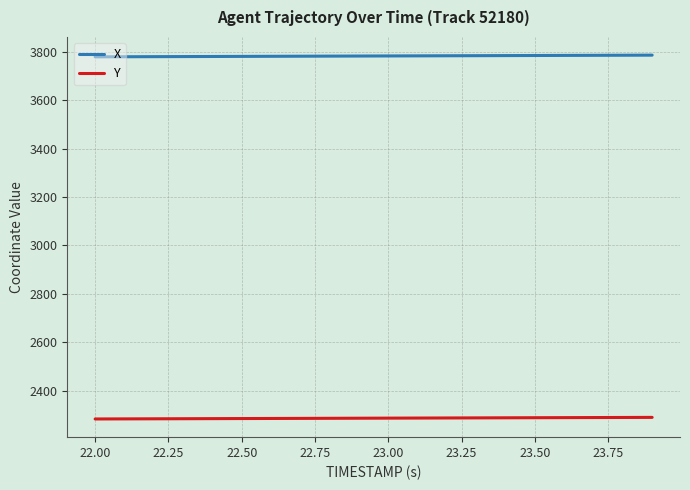

Which series has the largest total across all categories?

X